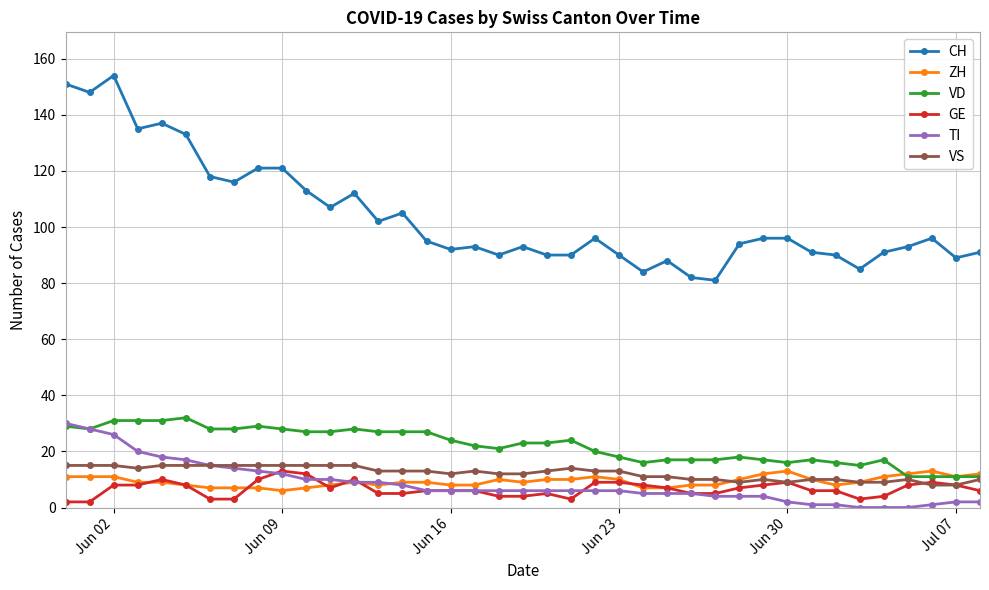

Reading right to left, extract all data points from this chart.

CH: 91	89	96	93	91	85	90	91	96	96	94	81	82	88	84	90	96	90	90	93	90	93	92	95	105	102	112	107	113	121	121	116	118	133	137	135	154	148	151
ZH: 12	11	13	12	11	9	8	10	13	12	10	8	8	7	7	10	11	10	10	9	10	8	8	9	9	8	9	8	7	6	7	7	7	8	9	9	11	11	11
VD: 11	11	11	11	17	15	16	17	16	17	18	17	17	17	16	18	20	24	23	23	21	22	24	27	27	27	28	27	27	28	29	28	28	32	31	31	31	28	29
GE: 6	8	9	8	4	3	6	6	9	8	7	5	5	7	8	9	9	3	5	4	4	6	6	6	5	5	10	7	12	13	10	3	3	8	10	8	8	2	2
TI: 2	2	1	0	0	0	1	1	2	4	4	4	5	5	5	6	6	6	6	6	6	6	6	6	8	9	9	10	10	12	13	14	15	17	18	20	26	28	30
VS: 10	8	8	10	9	9	10	10	9	10	9	10	10	11	11	13	13	14	13	12	12	13	12	13	13	13	15	15	15	15	15	15	15	15	15	14	15	15	15